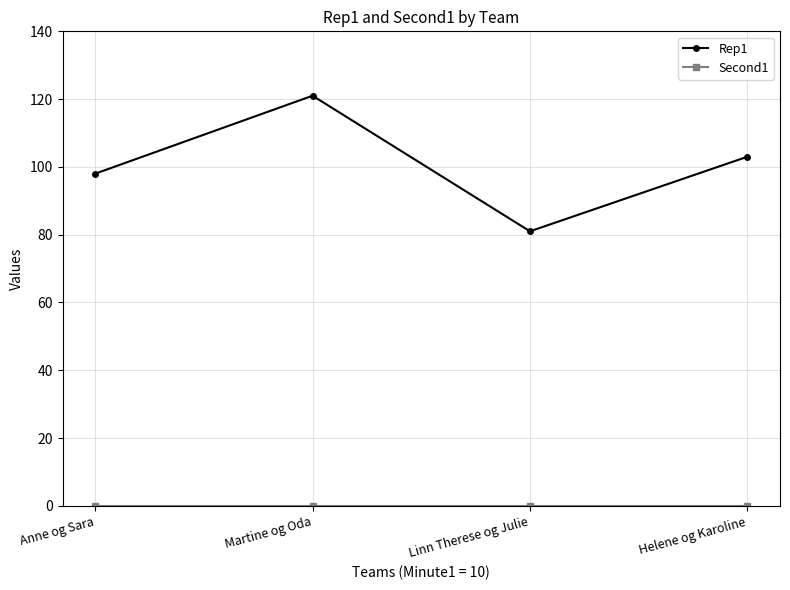

How many lines are shown in the chart?

2